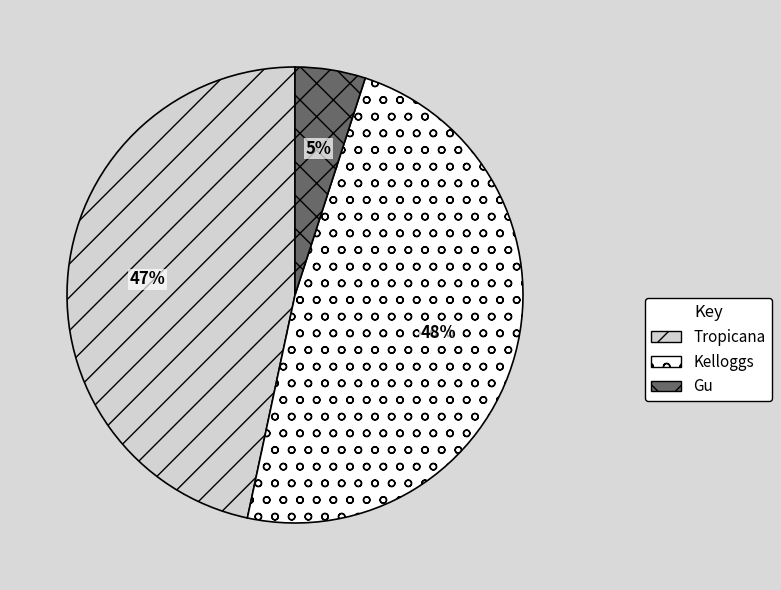

Is it true that Gu is 5% of the pie?

True